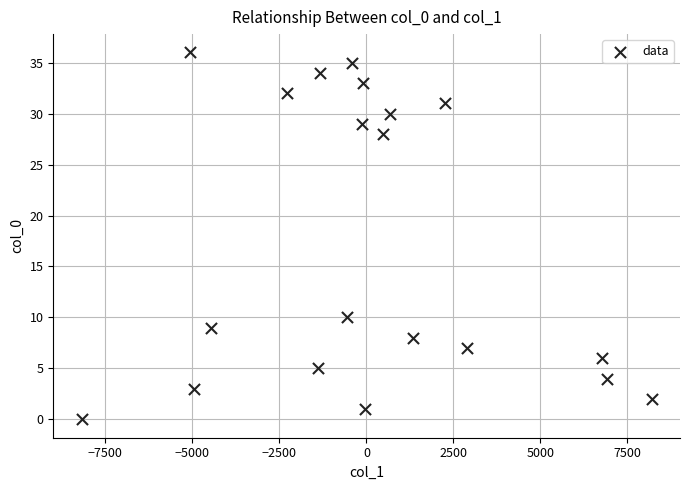

What Y value in the scatter plot is closest to 18?

10